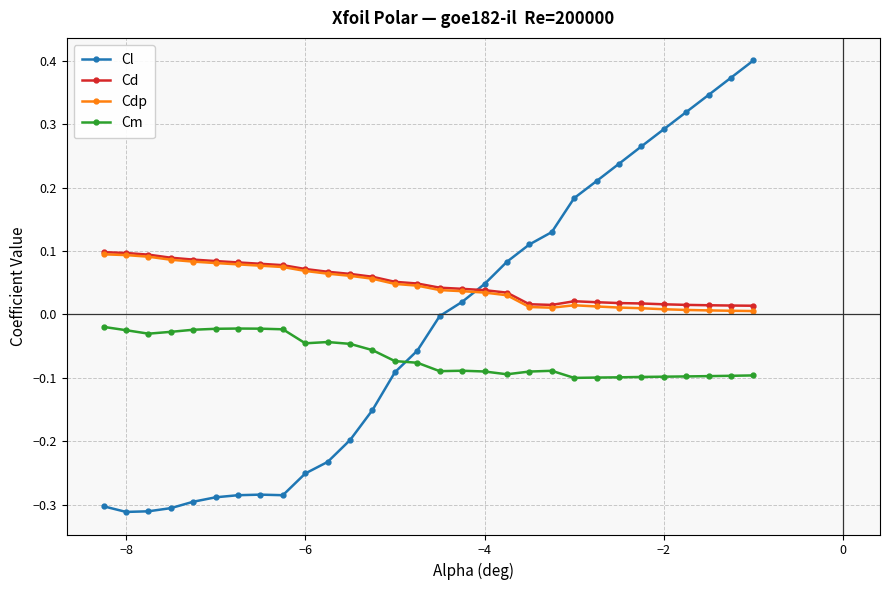

Which series has the largest range (max minus min)?

Cl